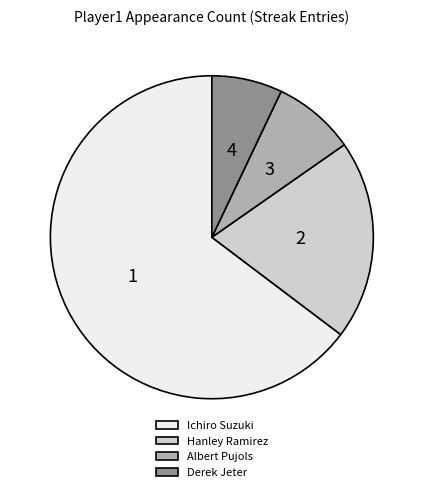

True or false: Hanley Ramirez accounts for 20% of the total.

True